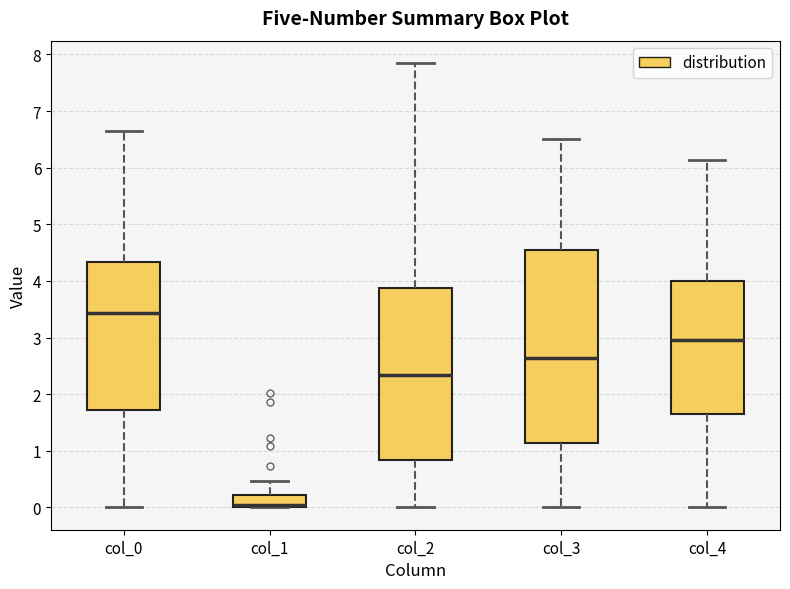

Which box's median line is the lowest?

col_1